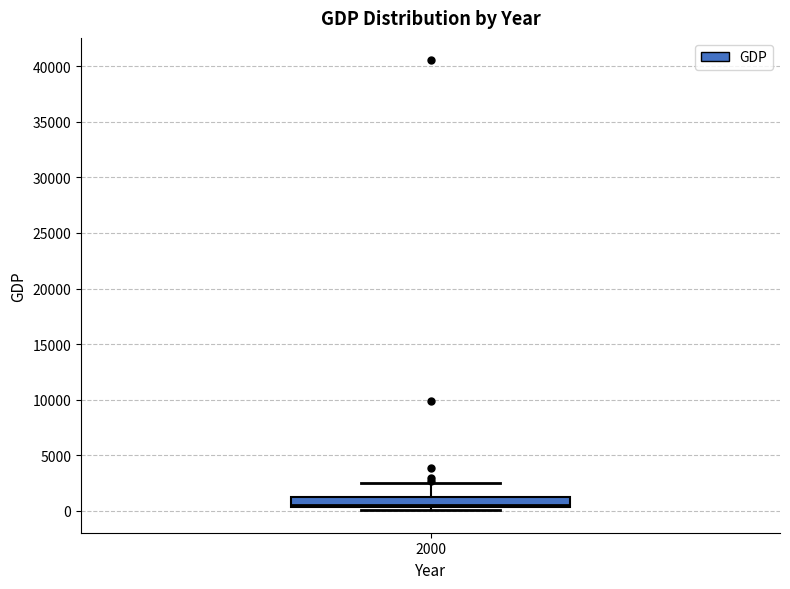

Transcribe this box plot: give where the median line is, the range the box spans, and where the two whiskers end, as read against the y-axis. The values are not printed on the chart, so give them approximately, as read against the axis.

median 500 (just above the box's lower edge), box 500 to 1000, whiskers 0 to 2500